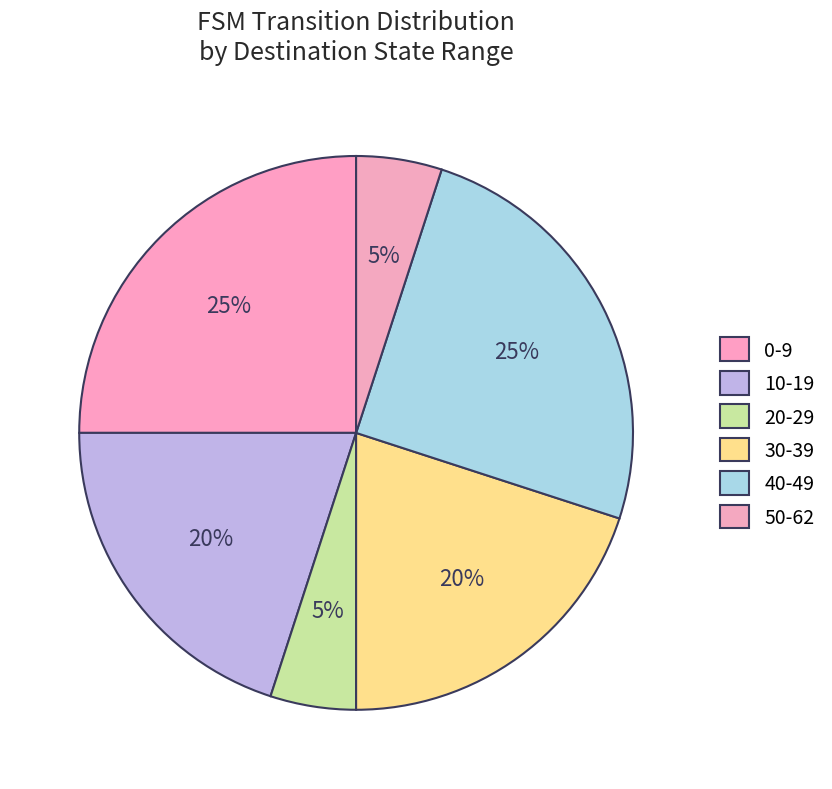

Is there a majority slice in this chart?

No